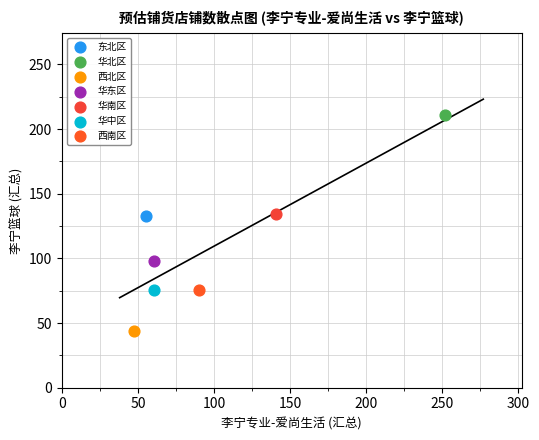

Which series reaches the minimum Y coordinate?

西北区